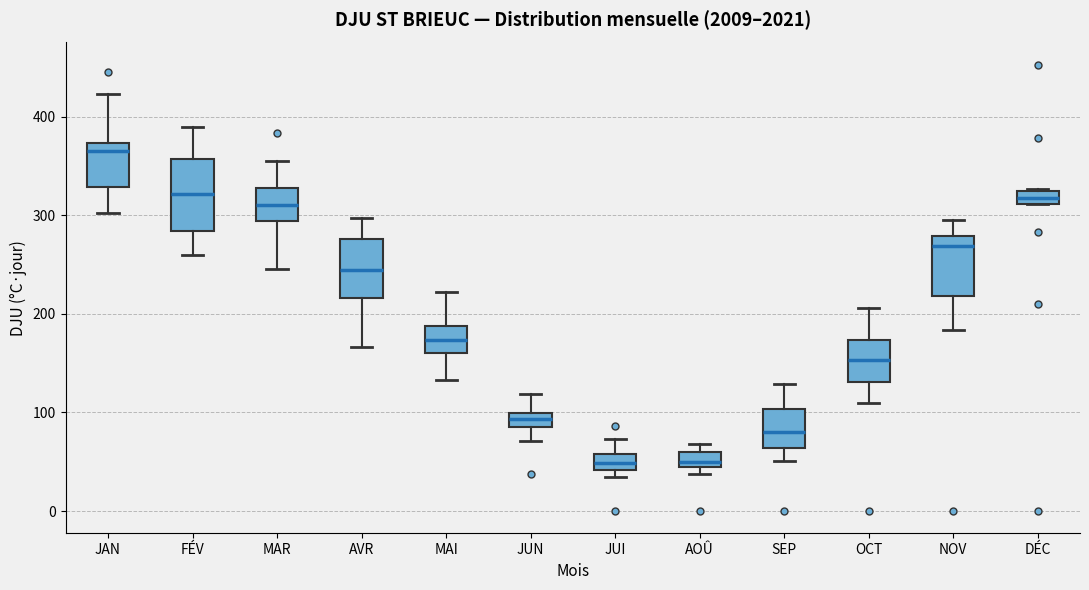

Which box is the tallest, from its lower edge to its upper edge?

FÉV